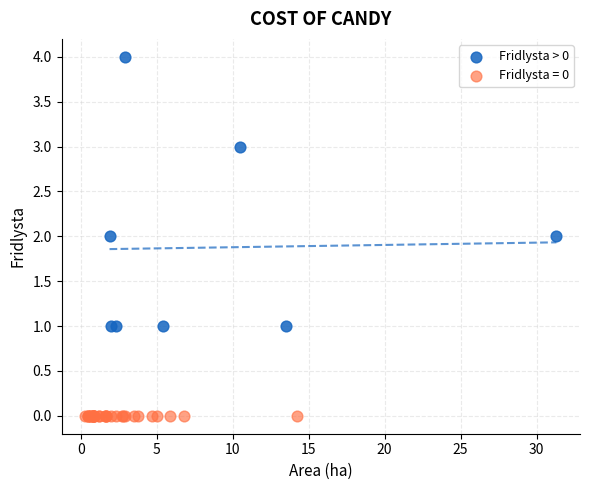

Which series reaches the minimum Y coordinate?

Fridlysta = 0